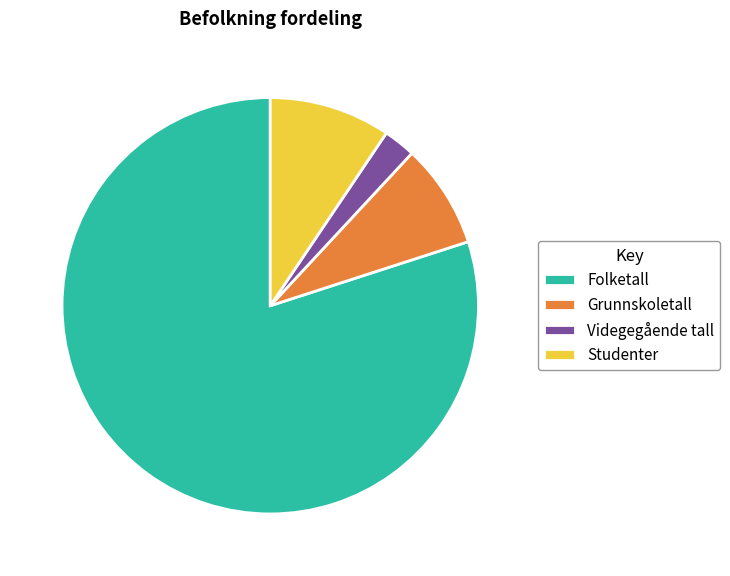

What is the smallest slice in the pie chart?

Videgegående tall